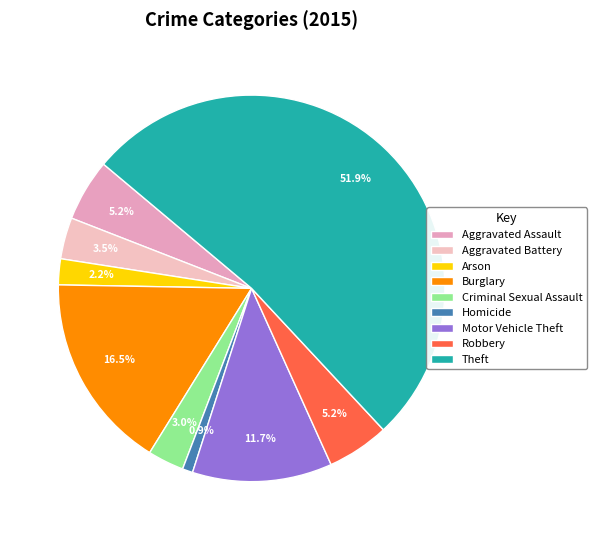

How many segments does this pie chart have?

9